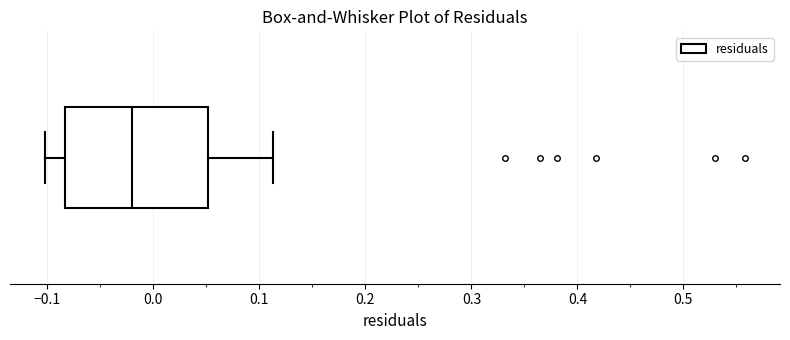

Read this box plot against the x-axis: the position of the median line, the range covered by the box, and the ends of both whiskers. The values are not printed on the chart, so give them approximately, as read against the axis.

median -0.02, box -0.08 to 0.05, whiskers -0.10 to 0.11